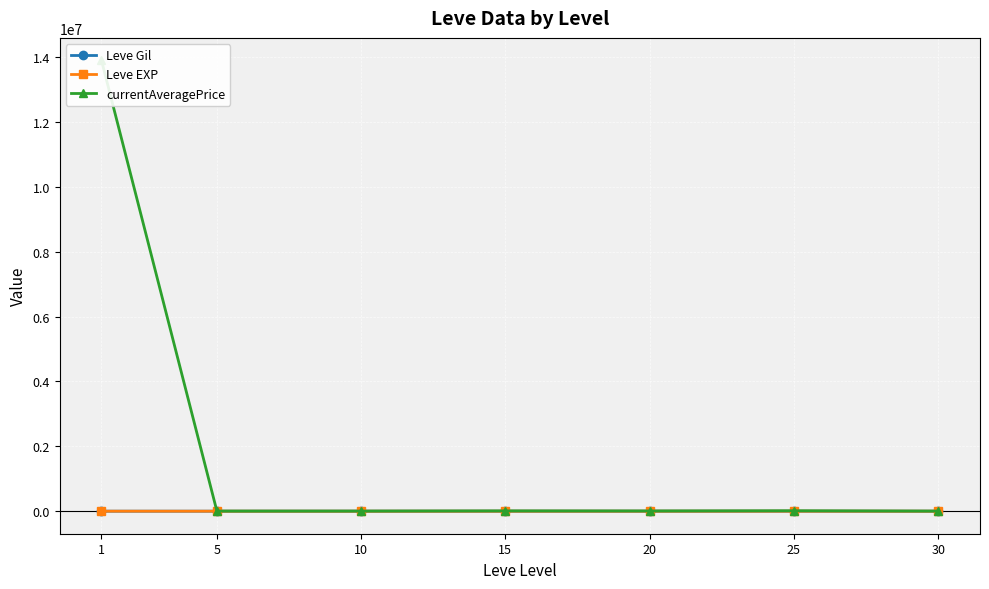

How many series are shown in this chart?

3